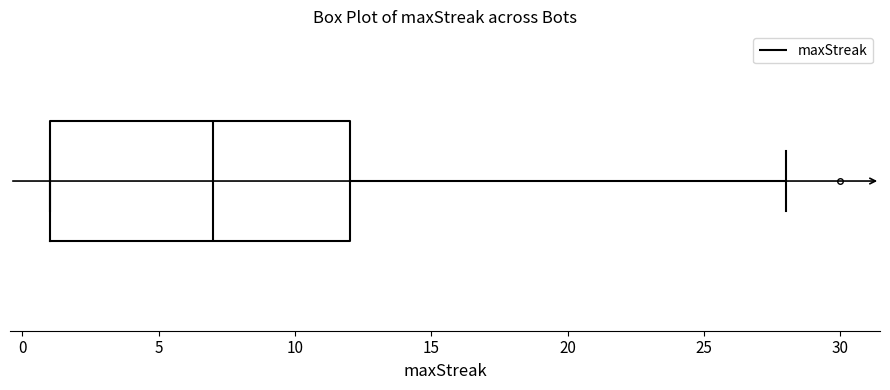

Read this box plot against the x-axis: the position of the median line, the range covered by the box, and the ends of both whiskers. The values are not printed on the chart, so give them approximately, as read against the axis.

median 7, box 1 to 12, whiskers 1 to 28